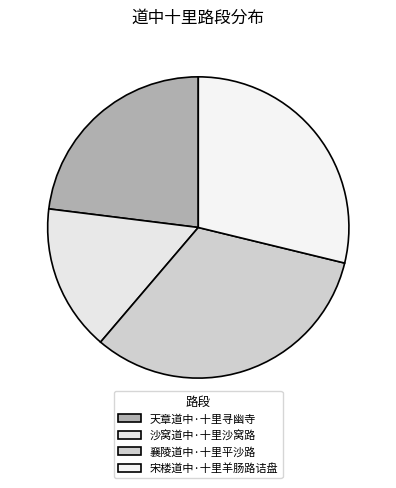

How many segments does this pie chart have?

4